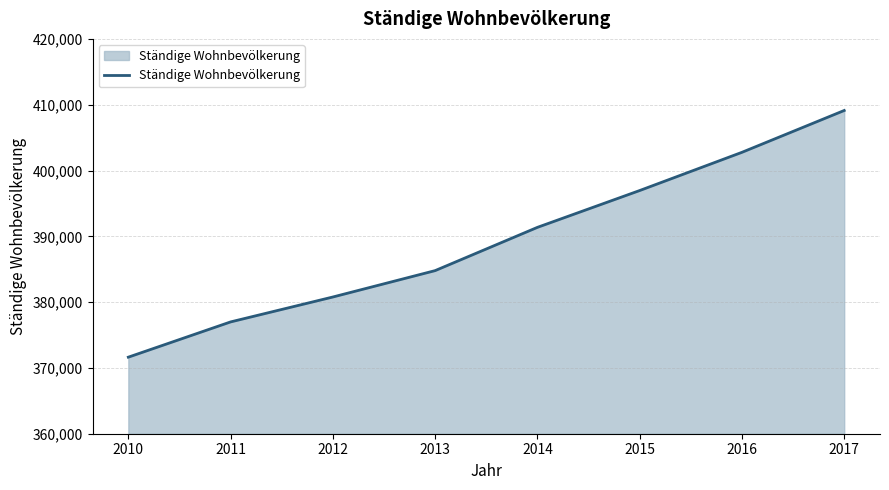

Count the values in the range 380777 to 402762.

5